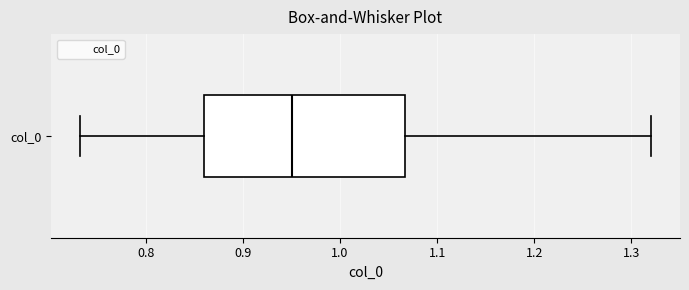

Where does the right whisker of the box for col_0 end on the x-axis? The values are not printed on the chart, so give them approximately, as read against the axis.

1.32